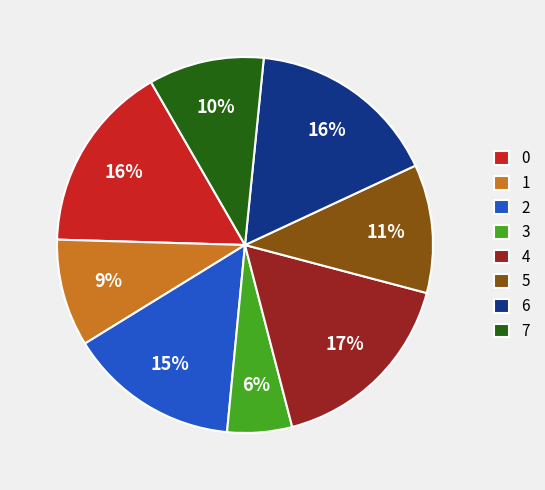

True or false: 5 accounts for 1% of the total.

False